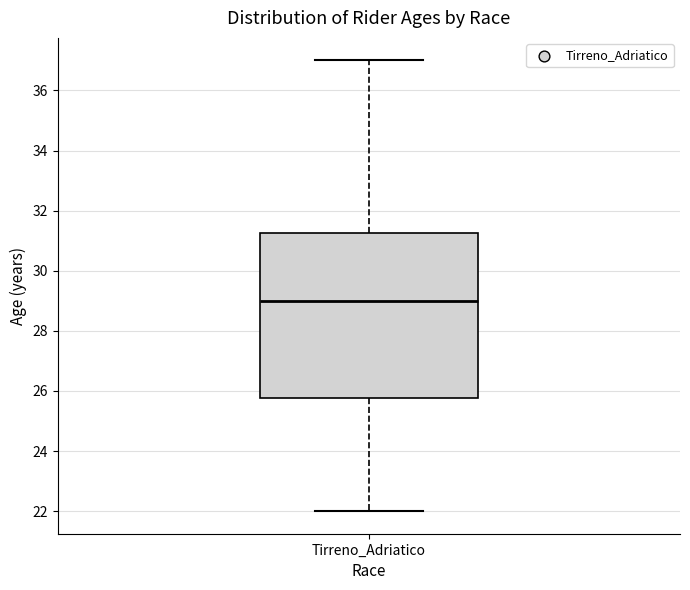

Where does the upper whisker of the box for Tirreno_Adriatico end on the y-axis? The values are not printed on the chart, so give them approximately, as read against the axis.

37.0